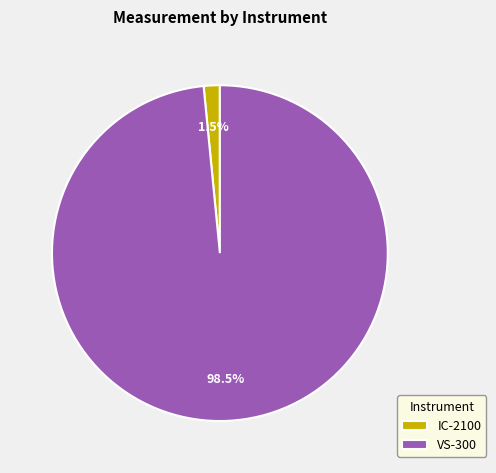

Is it true that VS-300 is 93% of the pie?

False